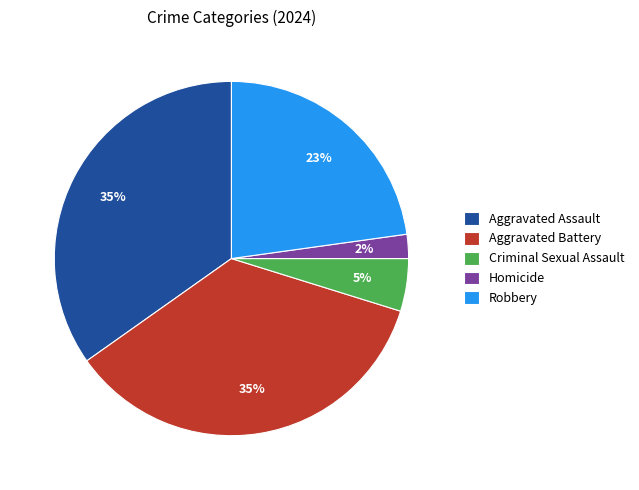

To the nearest percent, what percentage of the pie is Robbery?

23%